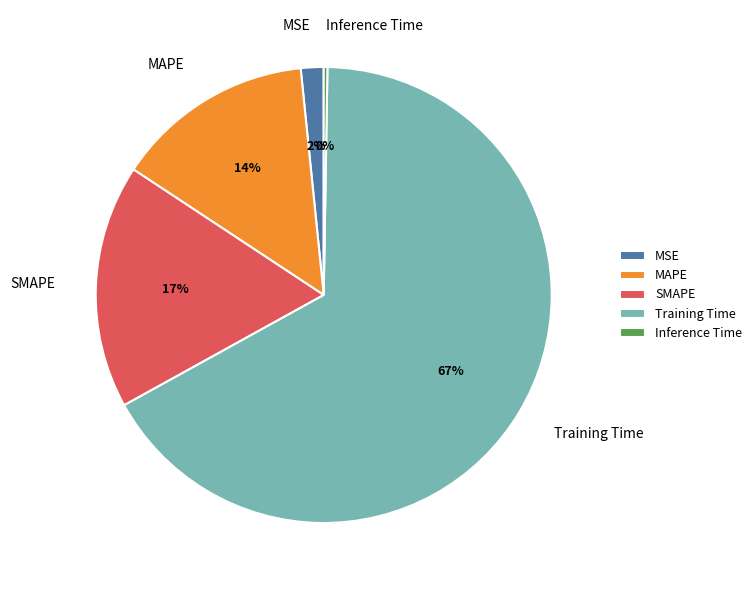

Is the sum of MSE and Training Time greater than half?

Yes